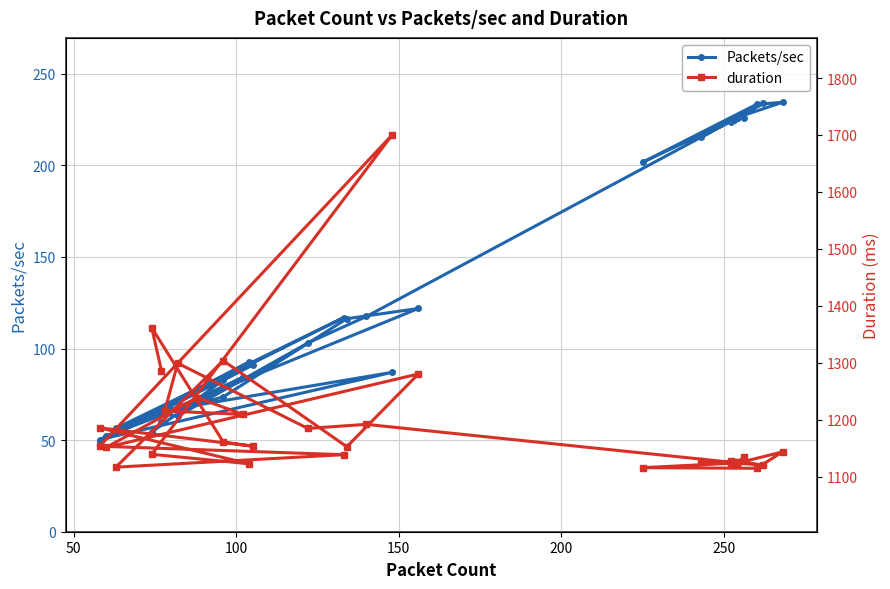

Reading right to left, list all the values displayed in this chart.

Packets/sec: 59.9	54.4	82.7	91.0	48.9	92.7	65.0	87.0	50.3	116.8	56.4	73.6	116.3	121.9	52.1	71.0	84.3	64.2	63.1	103.0	117.5	223.9	226.0	224.2	226.4	224.8	225.7	226.1	234.4	233.3	201.7	225.2	225.0	225.9	225.8	223.4	233.9	215.5	226.0	225.8
duration: 1286.0	1361.6	1160.7	1153.4	1185.6	1122.4	1139.1	1700.5	1153.3	1138.4	1116.5	1303.6	1152.4	1280.2	1151.2	1238.6	1209.3	1215.2	1299.1	1184.5	1191.7	1125.2	1124.1	1124.3	1122.0	1125.2	1125.5	1123.5	1143.3	1114.5	1115.6	1123.6	1124.4	1124.6	1120.4	1128.0	1120.3	1127.8	1123.9	1133.9